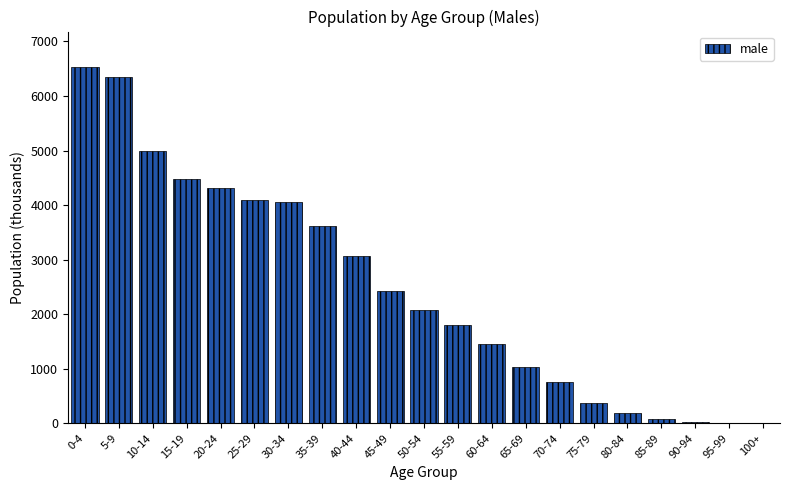

What is the ratio of the value at 30-34 to the value at 75-79?

11.1